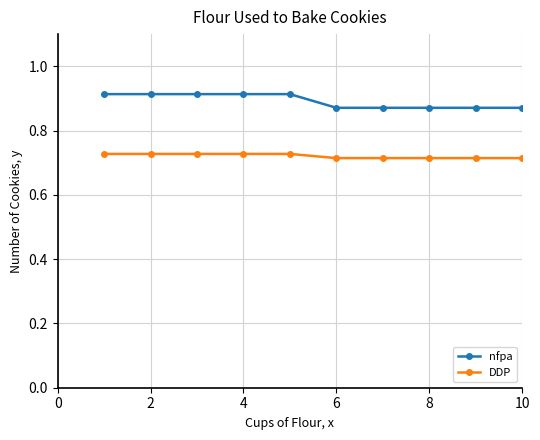

How many lines are shown in the chart?

2